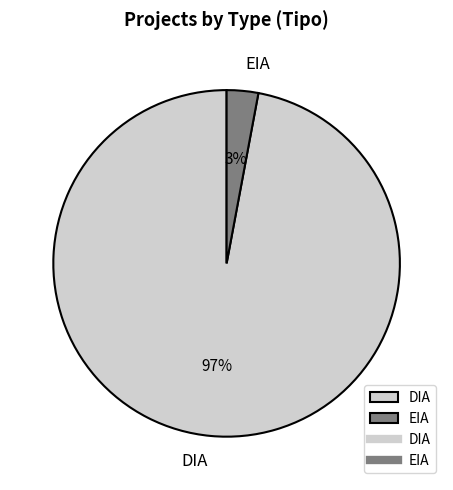

Which has a higher value, EIA or DIA?

DIA